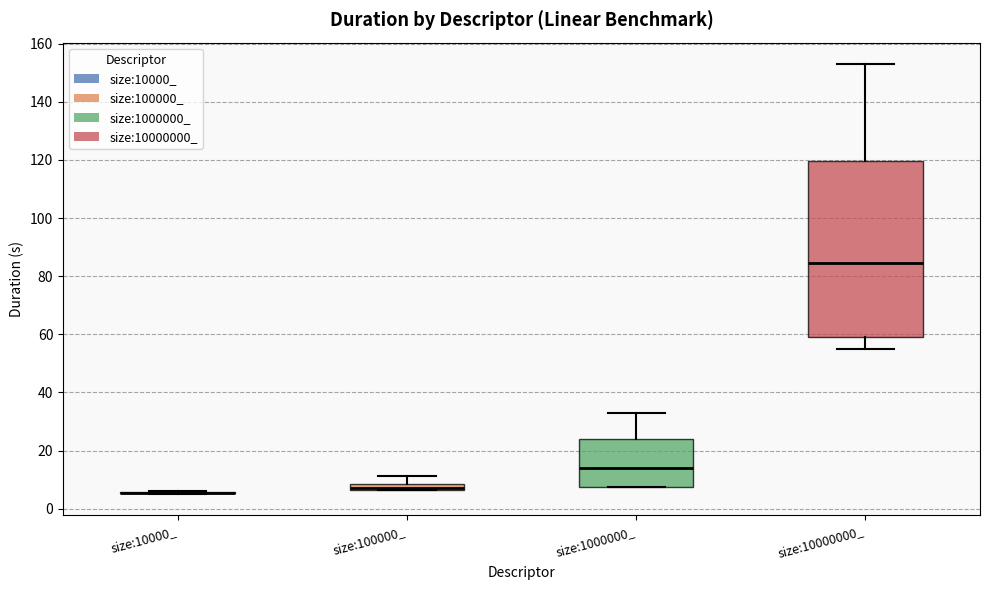

Comparing the boxes themselves (not the whiskers), which one is the tallest?

size:10000000_